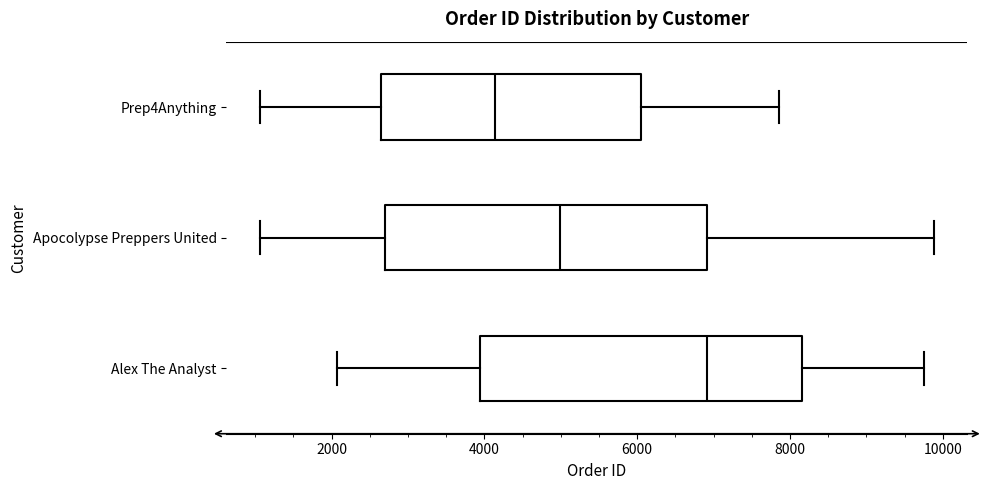

Which box has the furthest to the left median line?

Prep4Anything